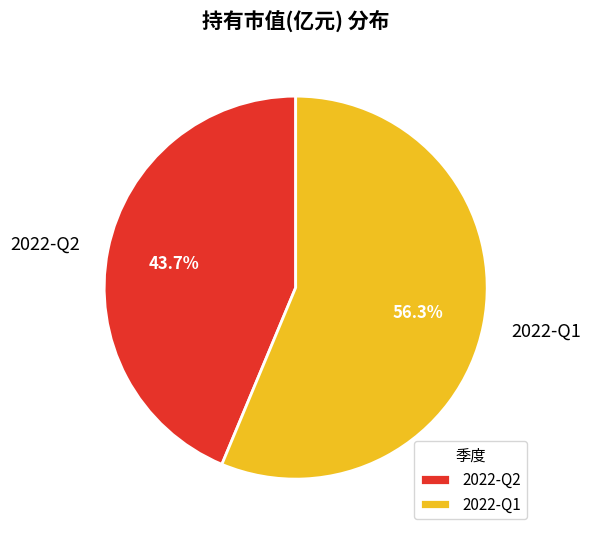

To the nearest percent, what is the combined percentage of 2022-Q1 and 2022-Q2?

100%